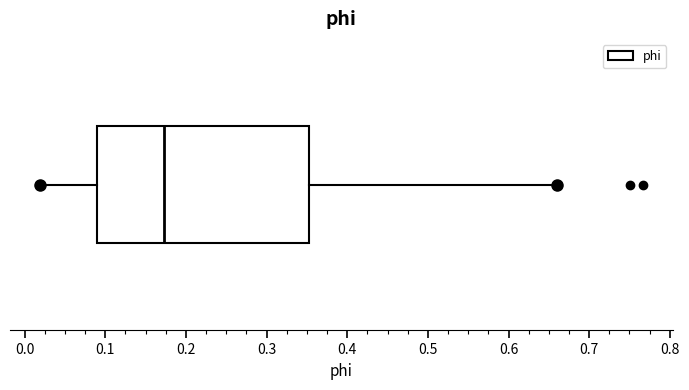

Where is the right edge of the box on the x-axis? The values are not printed on the chart, so give them approximately, as read against the axis.

0.35